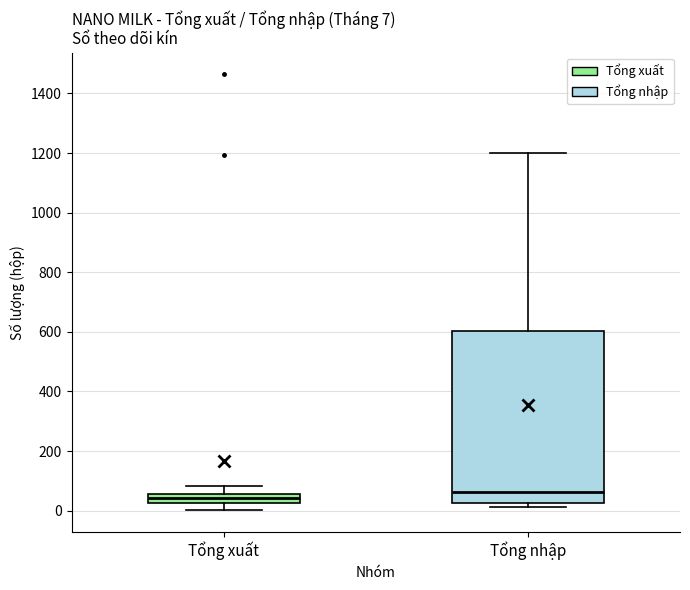

Which box's median line is the lowest?

Tổng xuất